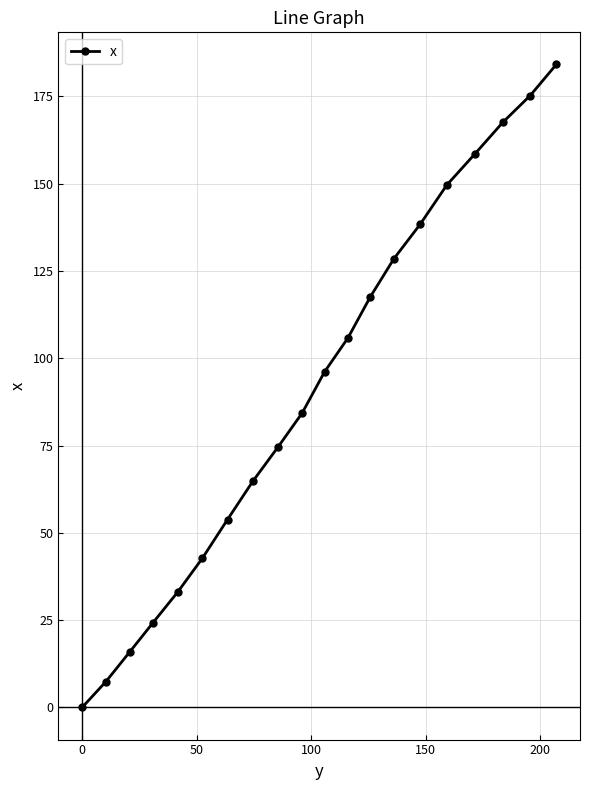

What is the value of the 6th point from the left?

42.7